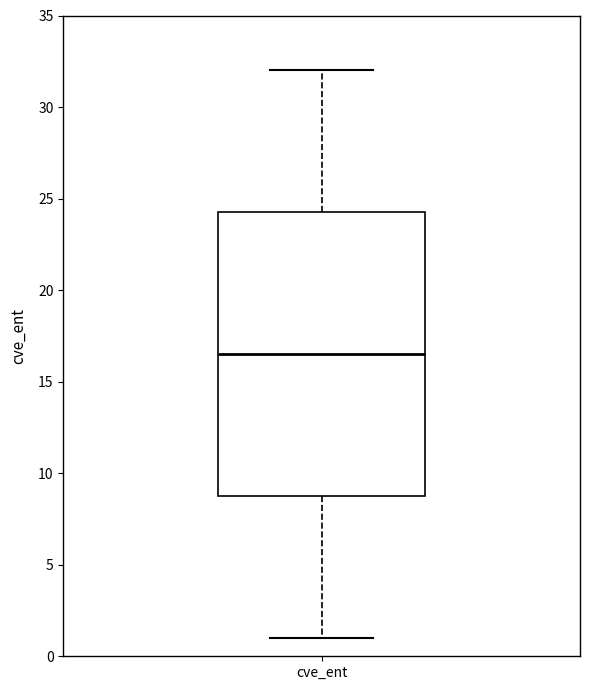

Where is the upper edge of the box for cve_ent on the y-axis? The values are not printed on the chart, so give them approximately, as read against the axis.

24.5